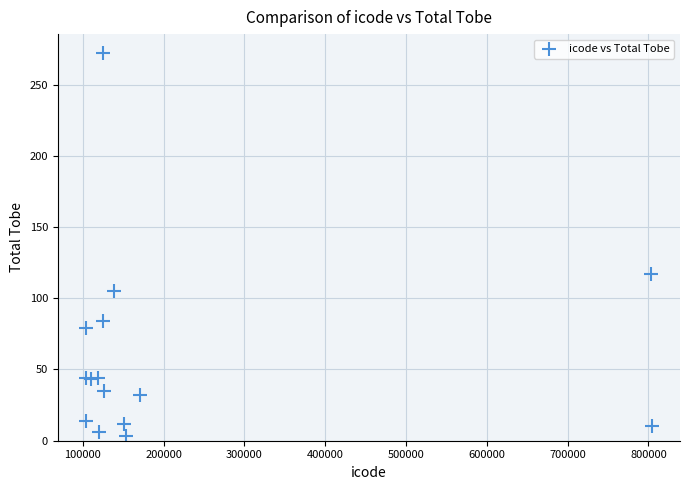

What Y value in the scatter plot is closest to 137?

117